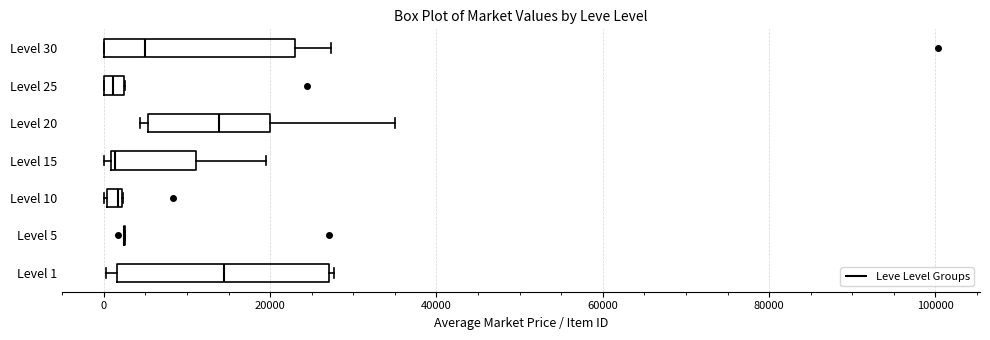

Where does the right whisker of the box for Level 20 end on the x-axis? The values are not printed on the chart, so give them approximately, as read against the axis.

36000